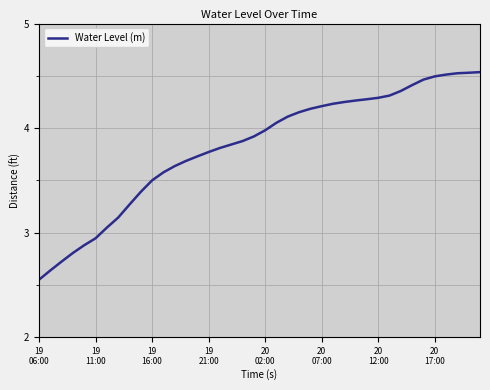

How many lines are shown in the chart?

1